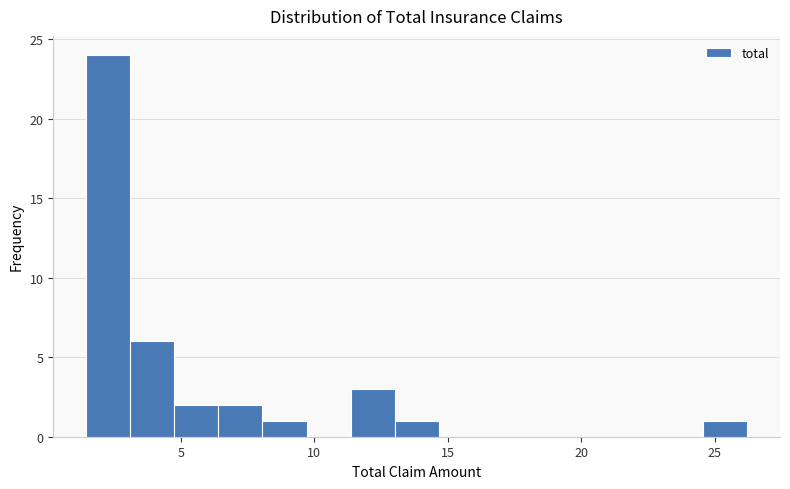

Around what value on the x-axis is the tallest bar? Give the approximate position of its centre, as read against the axis.

2.5